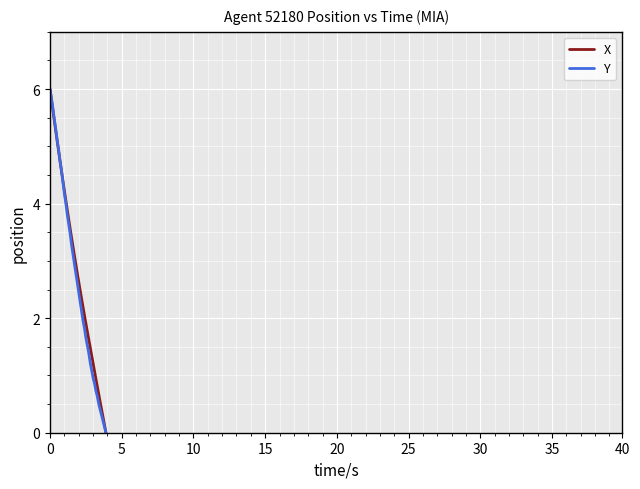

Does the chart display data point markers on the line(s)?

No